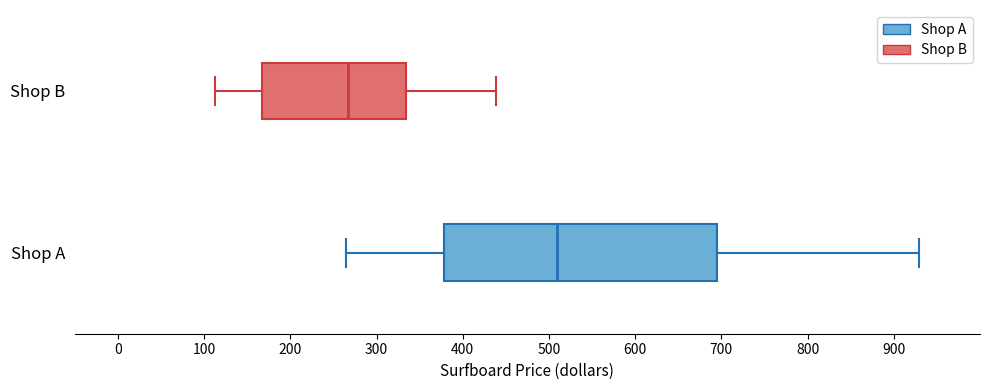

Which box is the widest, from its left edge to its right edge?

Shop A